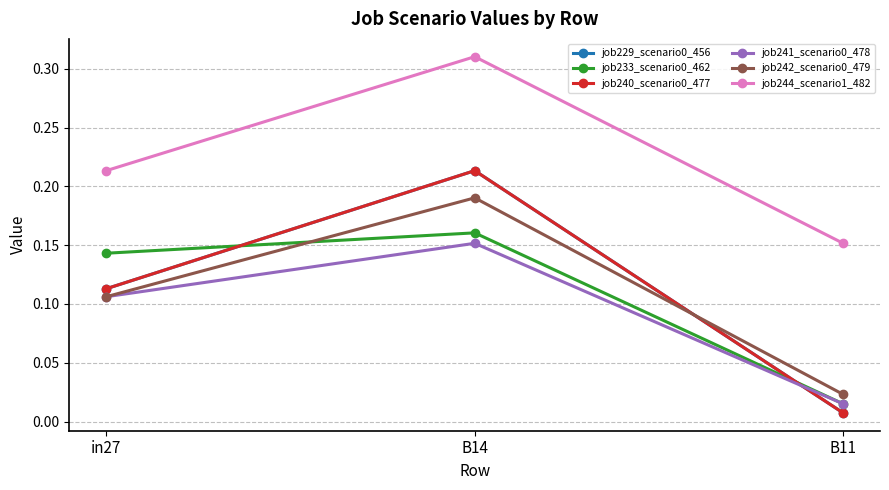

Reading left to right, extract all data points from this chart.

job229_scenario0_456: 0.1	0.2	0.0
job233_scenario0_462: 0.1	0.2	0.0
job240_scenario0_477: 0.1	0.2	0.0
job241_scenario0_478: 0.1	0.2	0.0
job242_scenario0_479: 0.1	0.2	0.0
job244_scenario1_482: 0.2	0.3	0.2